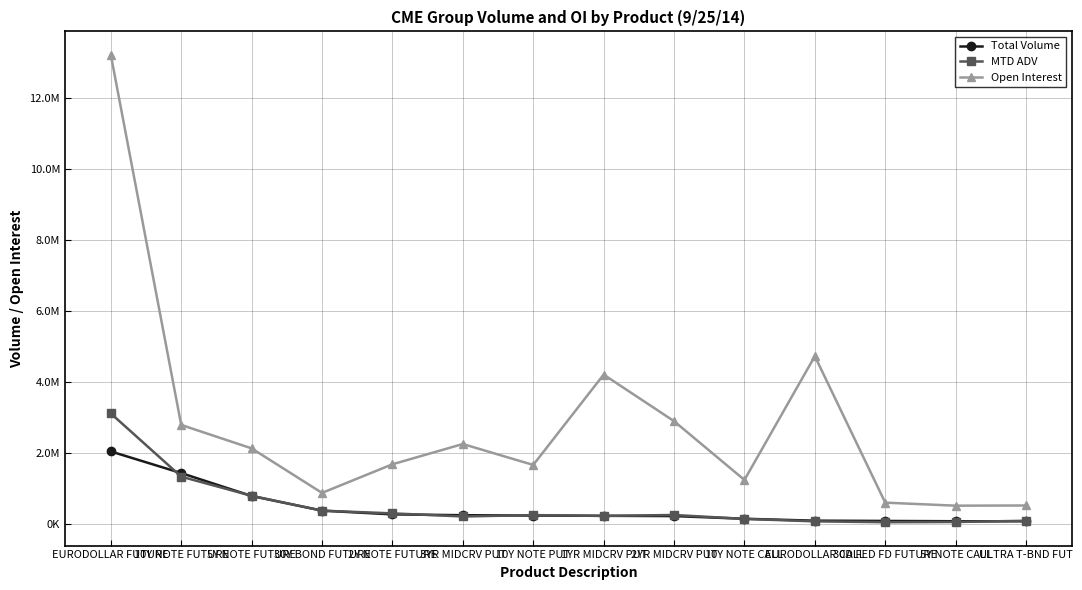

What is the maximum value shown in the chart?

13207046.0